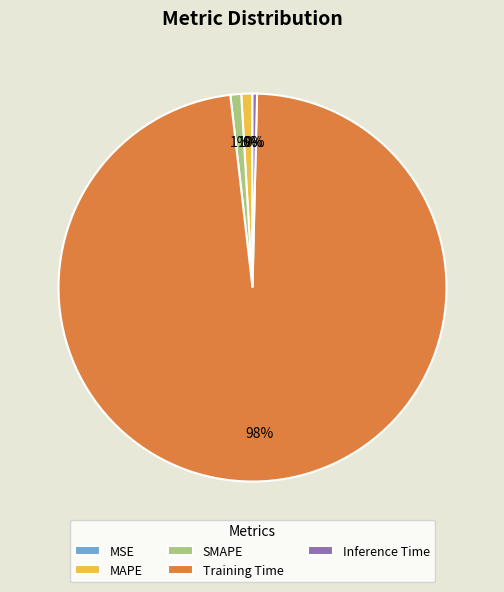

What is the largest slice in the pie chart?

Training Time